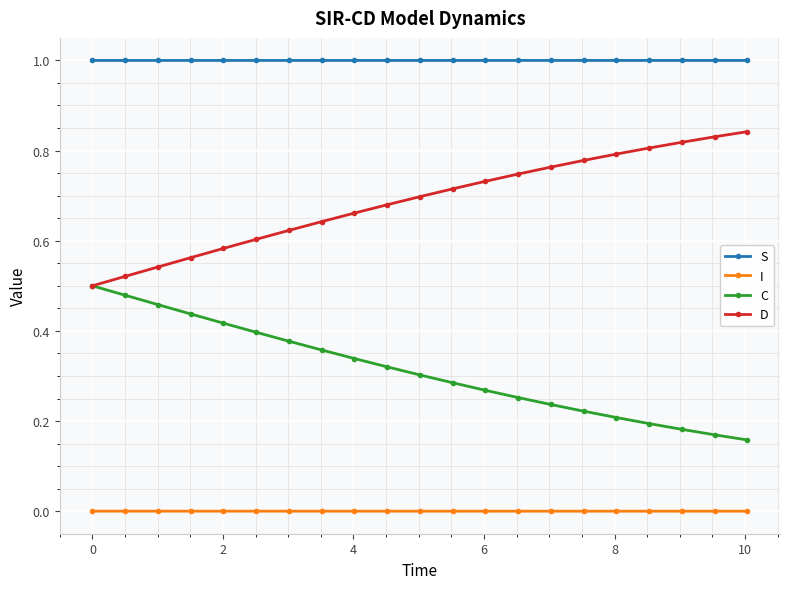

What is the minimum value for S?

1.0